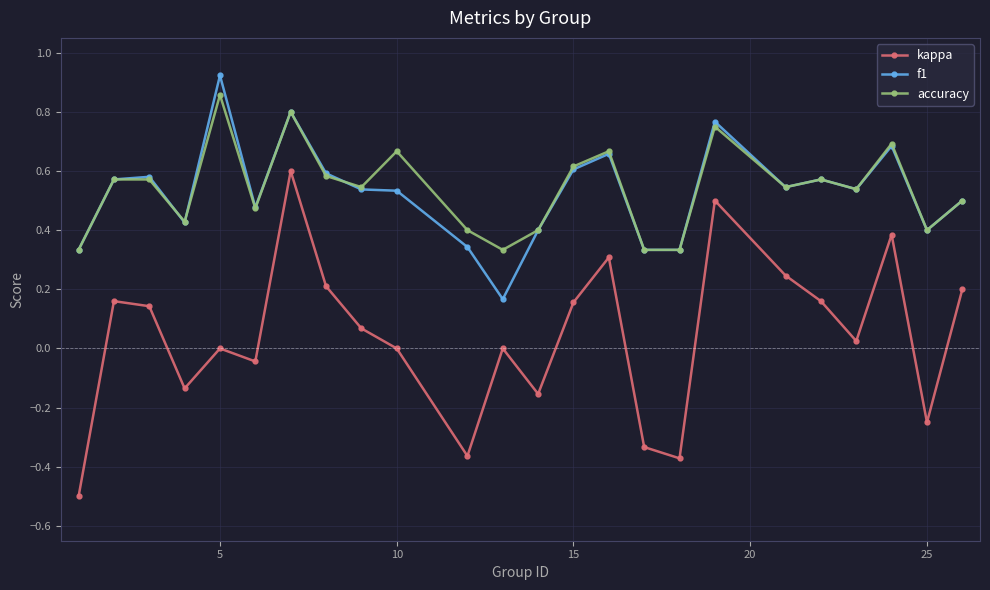

What is the smallest value displayed?

-0.5